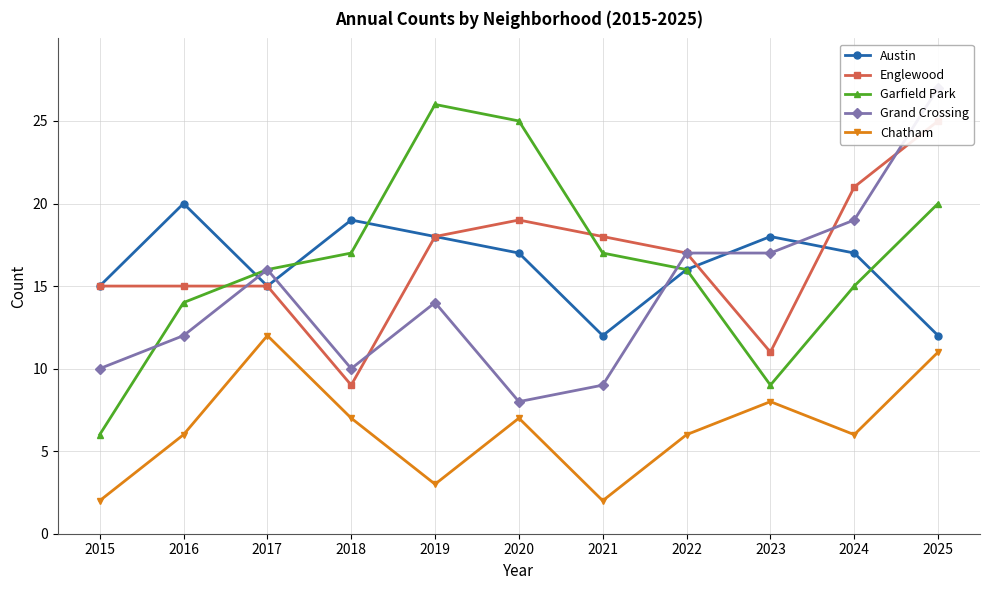

True or false: Garfield Park has a value of 10 at 2019.

False